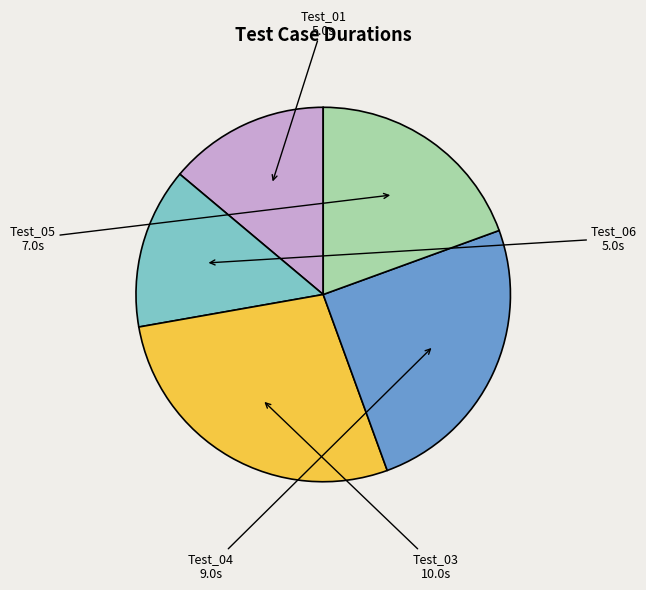

Is it true that Test_01 is 26% of the pie?

False